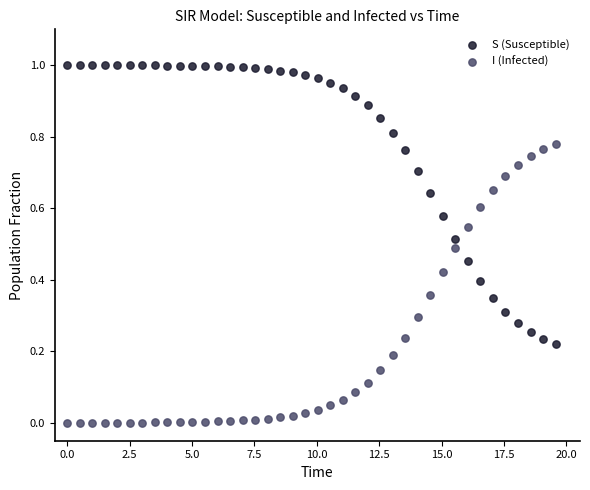

Which series contains the highest Y value?

S (Susceptible)